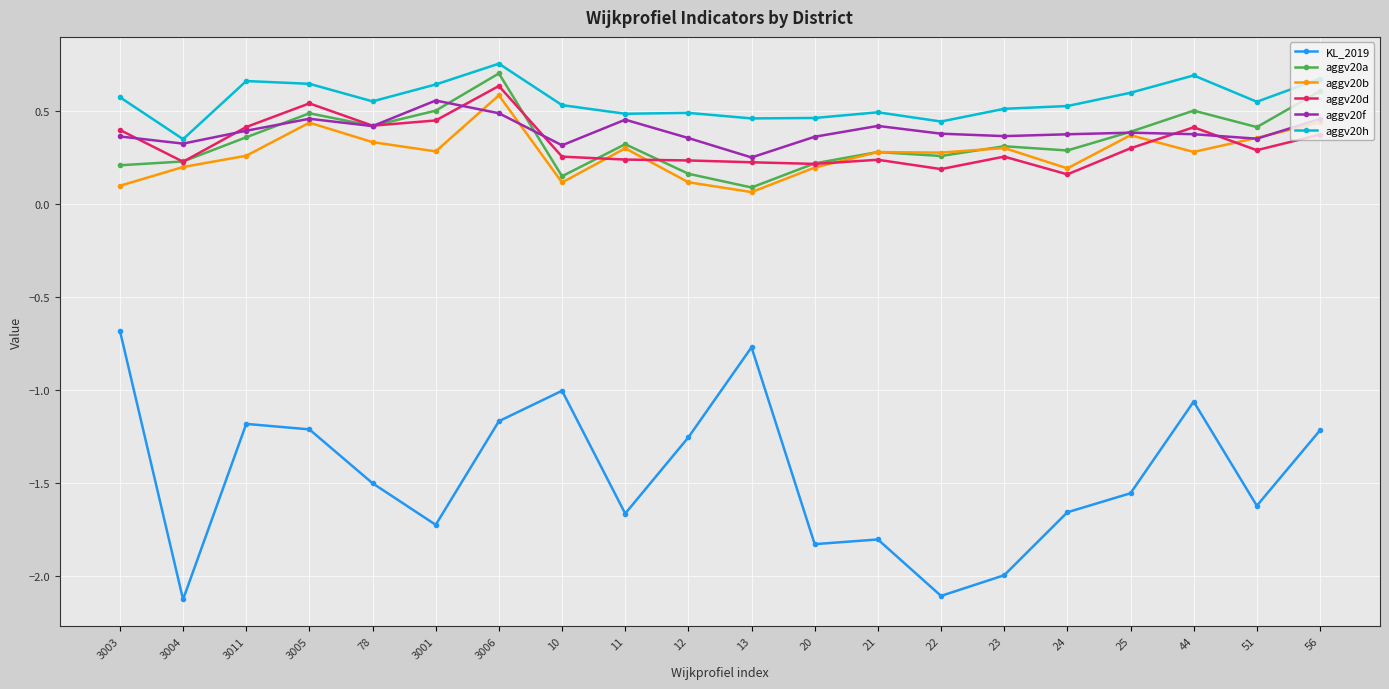

Which series changed the most between 3011 and 13?

KL_2019